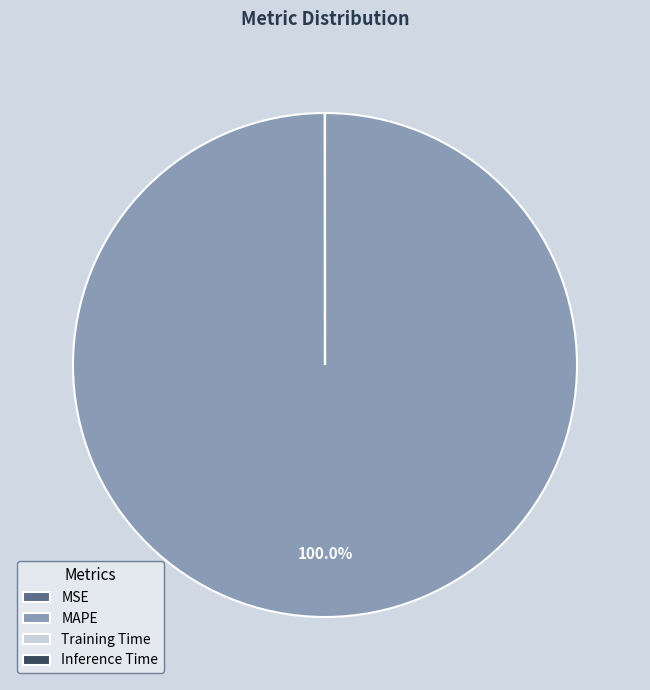

Which slice is the largest?

MAPE